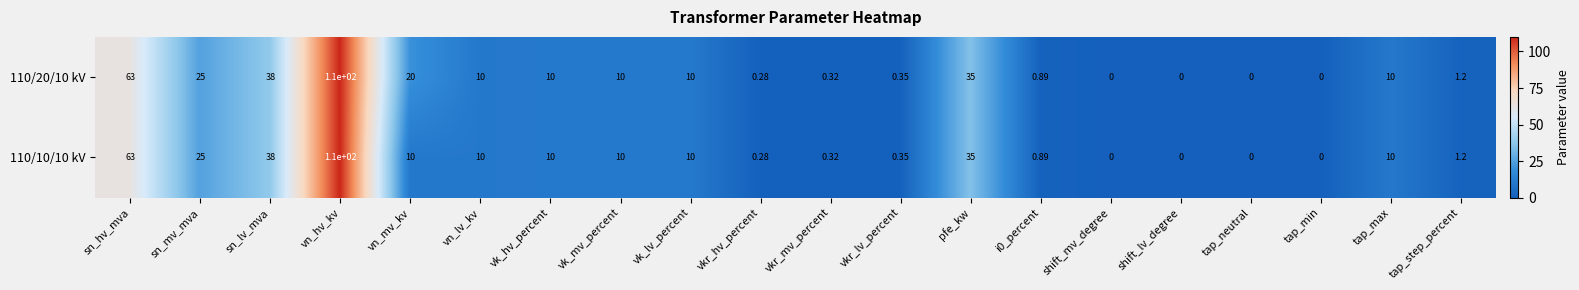

Is the value of 110/20/10 kV at vn_lv_kv greater than the value of 110/10/10 kV at sn_mv_mva?

No